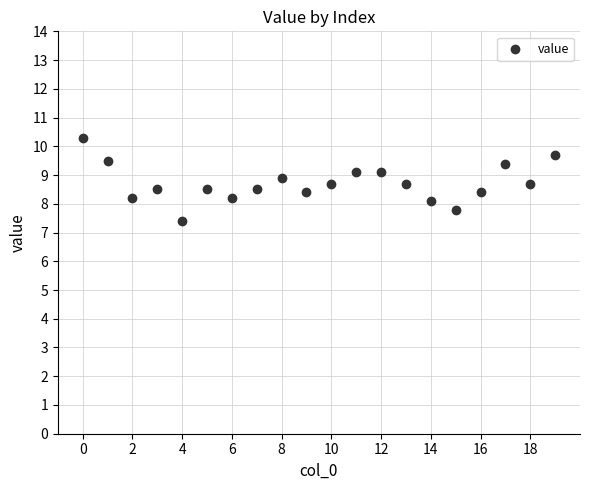

What is the range of Y values (max minus min)?

2.9